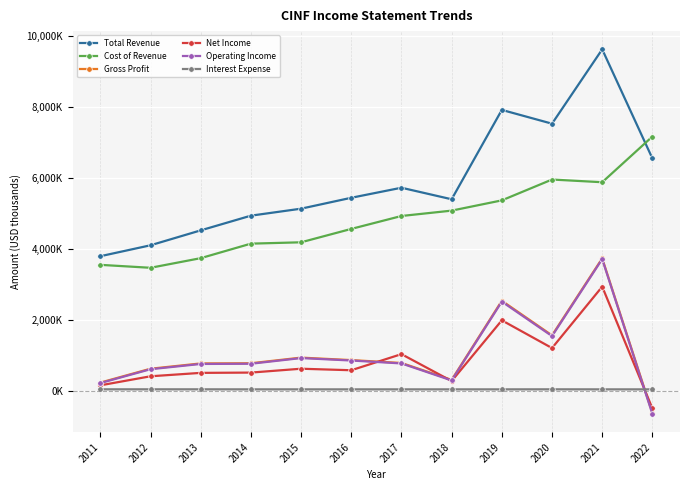

What is the value of the Net Income point at the 2nd from the left?

421000